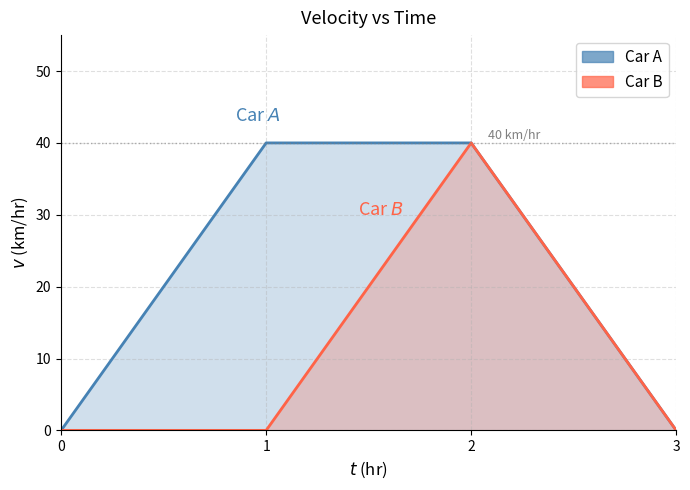

The value of Car A at 3 is 0. True or false?

True